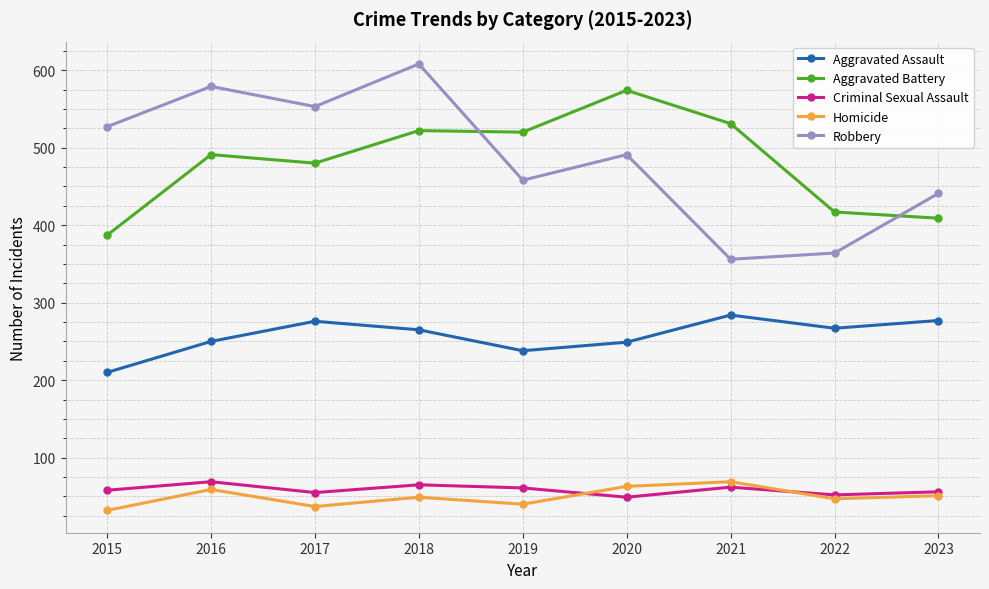

What is the difference between the Aggravated Battery values at 2015 and 2017?

93